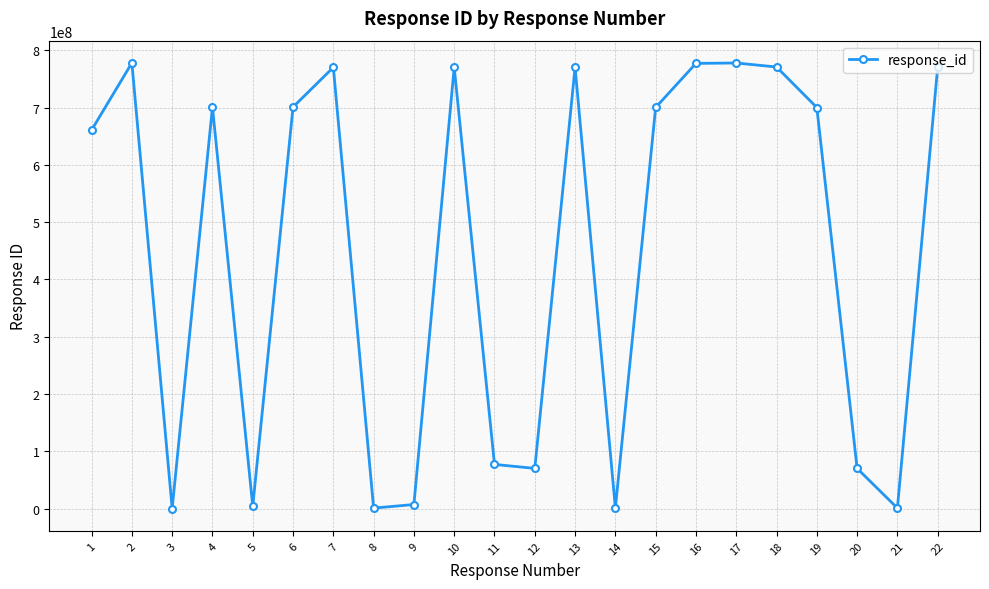

Which has a higher value, 18 or 9?

18